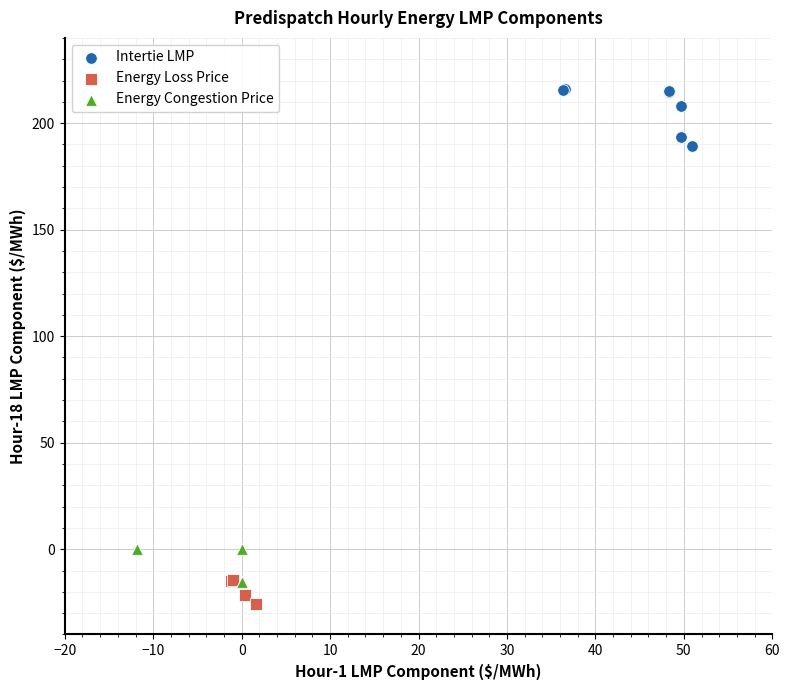

Which series has the largest Y range (max minus min)?

Intertie LMP